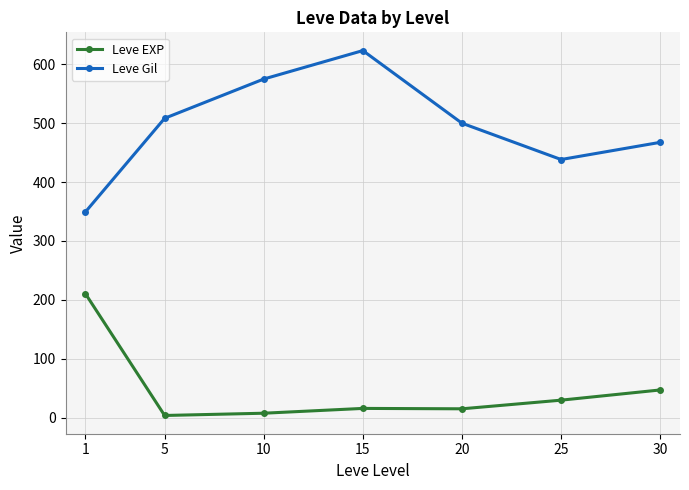

Rank the series by their average value, from lowest to highest.

Leve EXP, Leve Gil